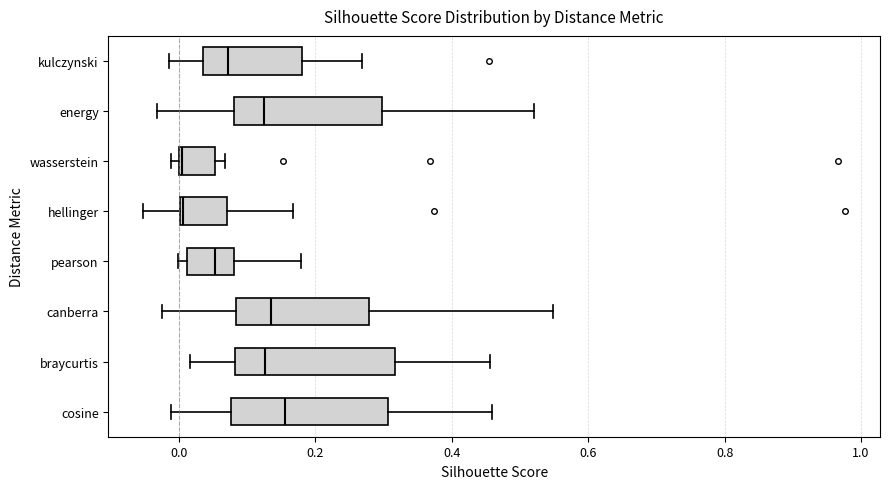

Reading bottom to top, read every box against the x-axis: the position of its median line, the range the box covers, and the ends of its whiskers. The values are not printed on the chart, so give them approximately, as read against the axis.

cosine: median 0.16, box 0.08 to 0.30, whiskers -0.02 to 0.46
braycurtis: median 0.12, box 0.08 to 0.32, whiskers 0.02 to 0.46
canberra: median 0.14, box 0.08 to 0.28, whiskers -0.02 to 0.54
pearson: median 0.06, box 0.02 to 0.08, whiskers 0.00 to 0.18
hellinger: median 0.00, box 0.00 to 0.08, whiskers -0.06 to 0.16
wasserstein: median 0.00, box 0.00 to 0.06, whiskers -0.02 to 0.06 (just right of the box's right edge)
energy: median 0.12, box 0.08 to 0.30, whiskers -0.04 to 0.52
kulczynski: median 0.08, box 0.04 to 0.18, whiskers -0.02 to 0.26